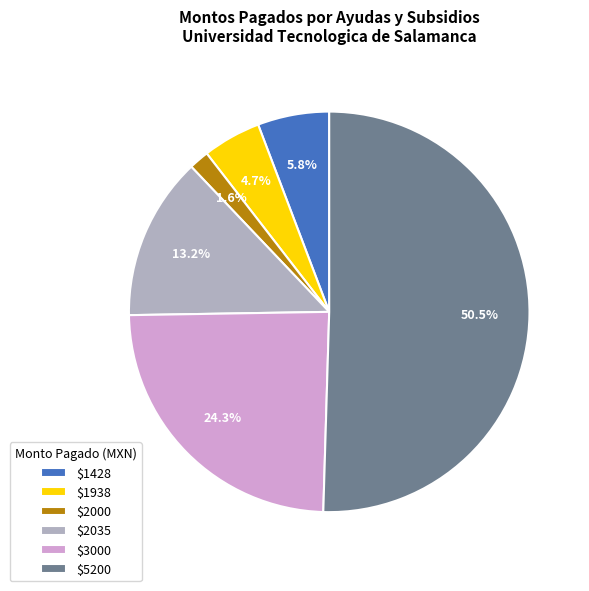

Rank the categories by value from lowest to highest.

$2000, $1938, $1428, $2035, $3000, $5200